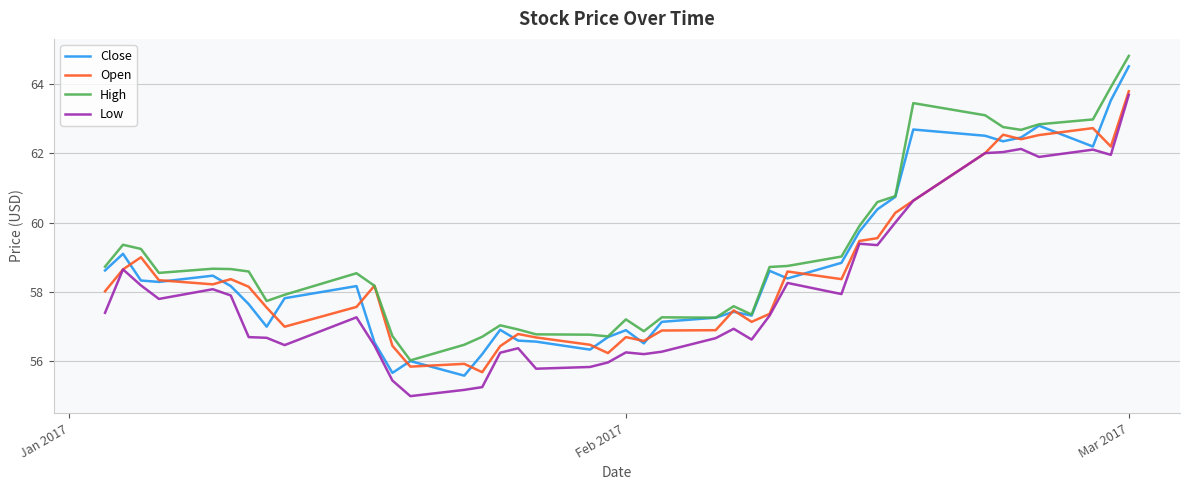

What is the greatest value displayed?

64.8